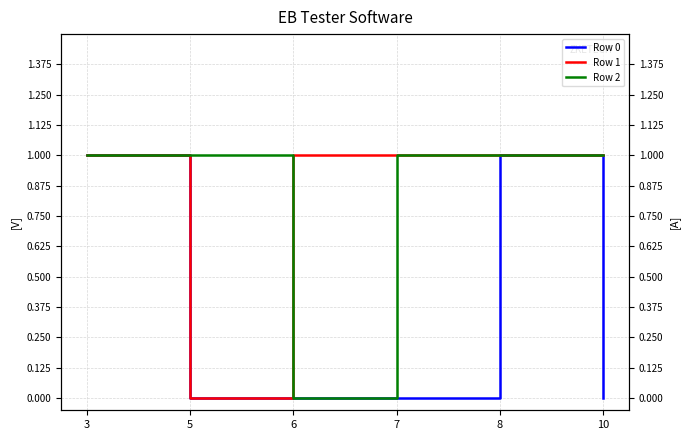

True or false: Row 0 has a value of -1 at 10.

False